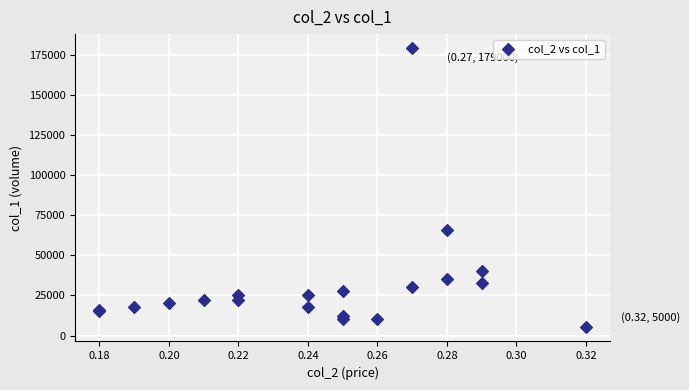

What Y value in the scatter plot is closest to 92000?

66000